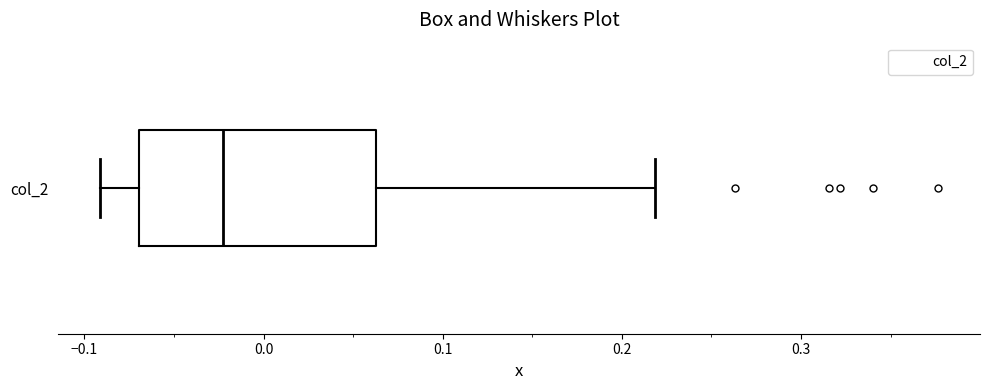

Transcribe this box plot: give where the median line is, the range the box spans, and where the two whiskers end, as read against the x-axis. The values are not printed on the chart, so give them approximately, as read against the axis.

median -0.02, box -0.07 to 0.06, whiskers -0.09 to 0.22